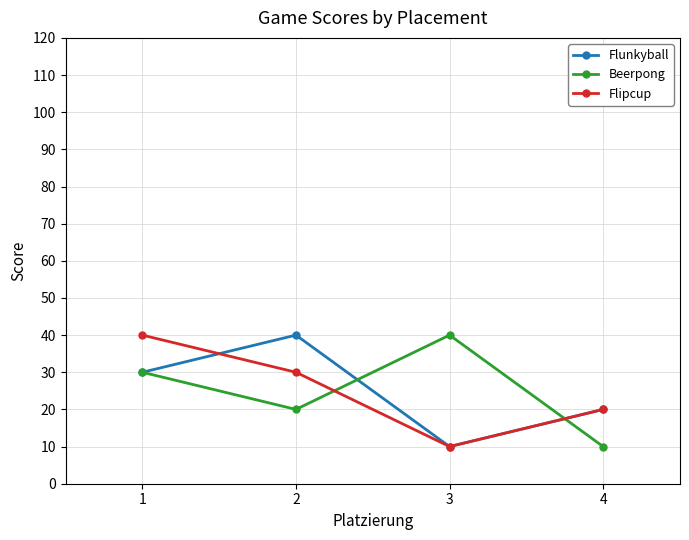

What is the greatest value displayed?

40